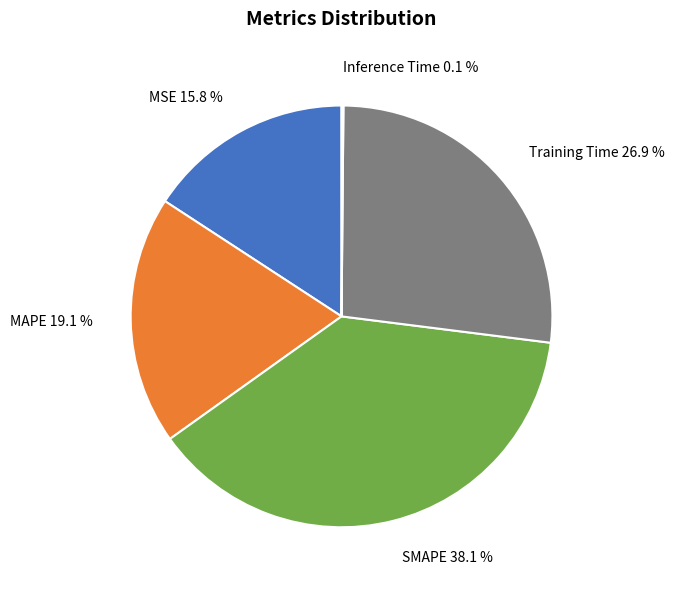

Approximately how many times larger is the value at MAPE 19.1 % compared to SMAPE 38.1 %?

0.5